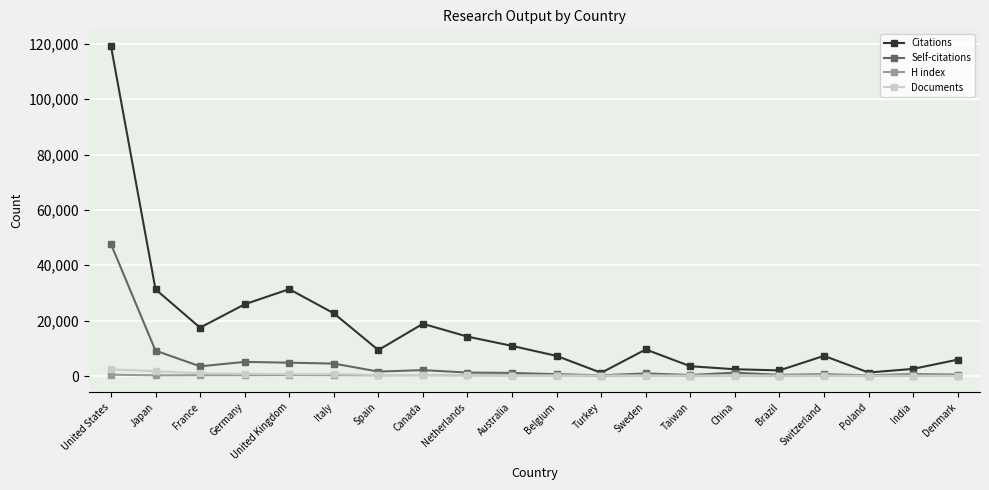

What is the label of the 5th point from the right?

Brazil